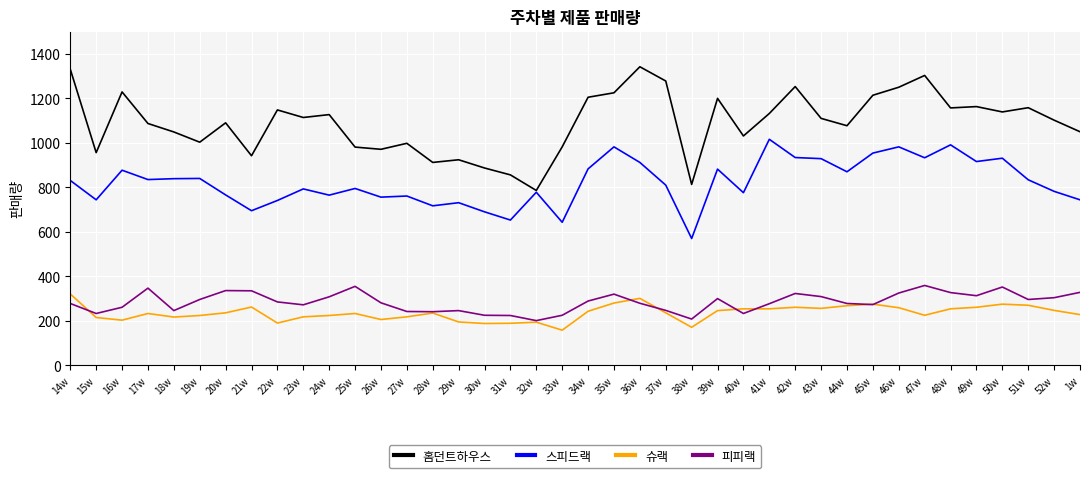

What is the sum of the 피피랙 values at 27w and 43w?

551